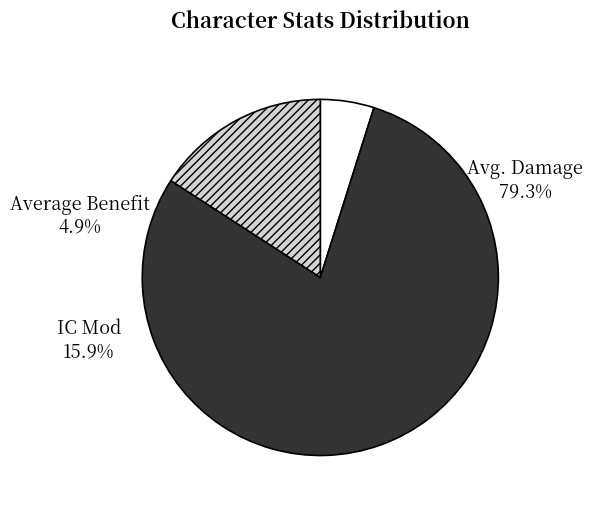

How much of the chart is everything except IC Mod?

84.1%